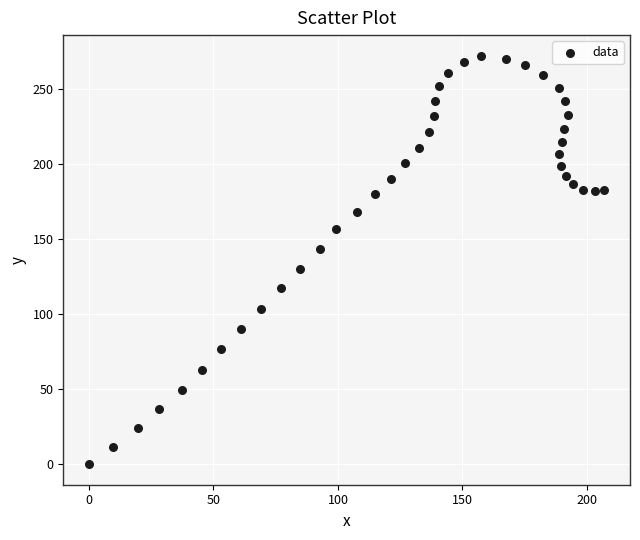

What is the range of Y values (max minus min)?

272.1